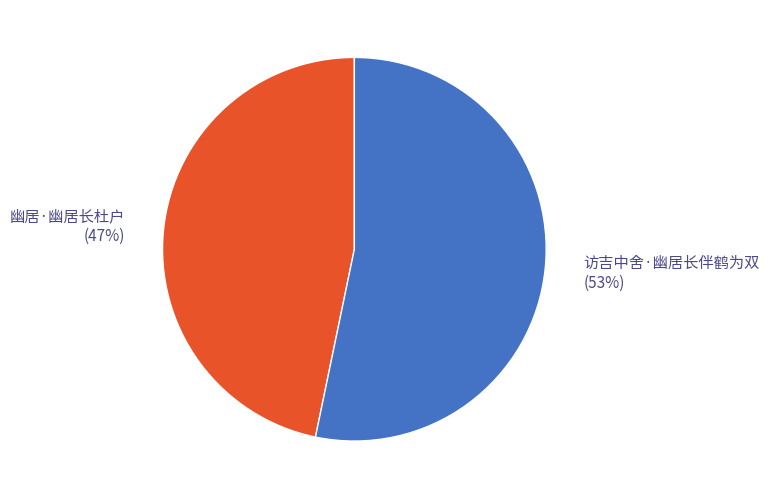

Between 幽居·幽居长杜户 and 访吉中舍·幽居长伴鹤为双, which is larger?

访吉中舍·幽居长伴鹤为双